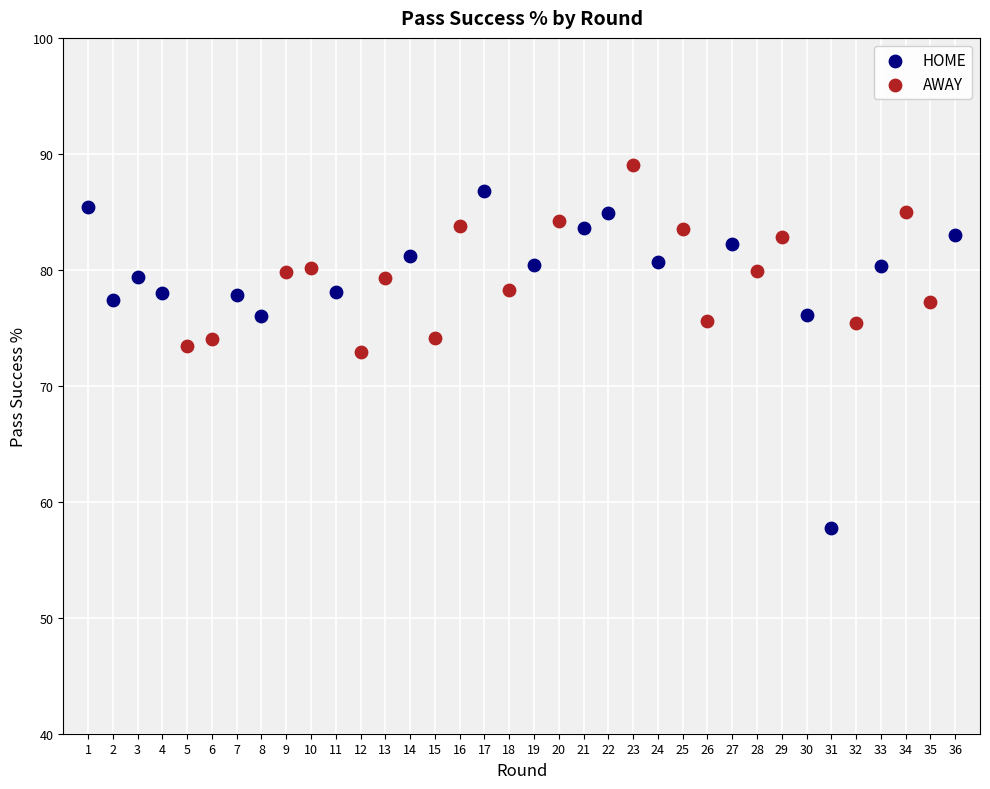

Which series reaches the minimum Y coordinate?

HOME